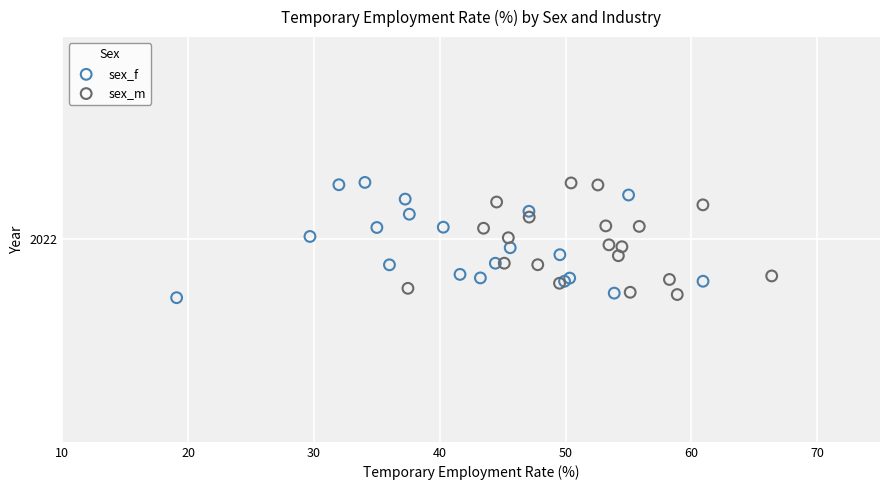

What are all the series names shown in the legend?

sex_f, sex_m